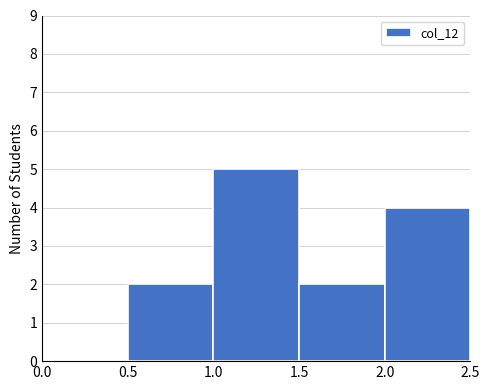

Over which range of the x-axis is the bar tallest?

1.0 to 1.5